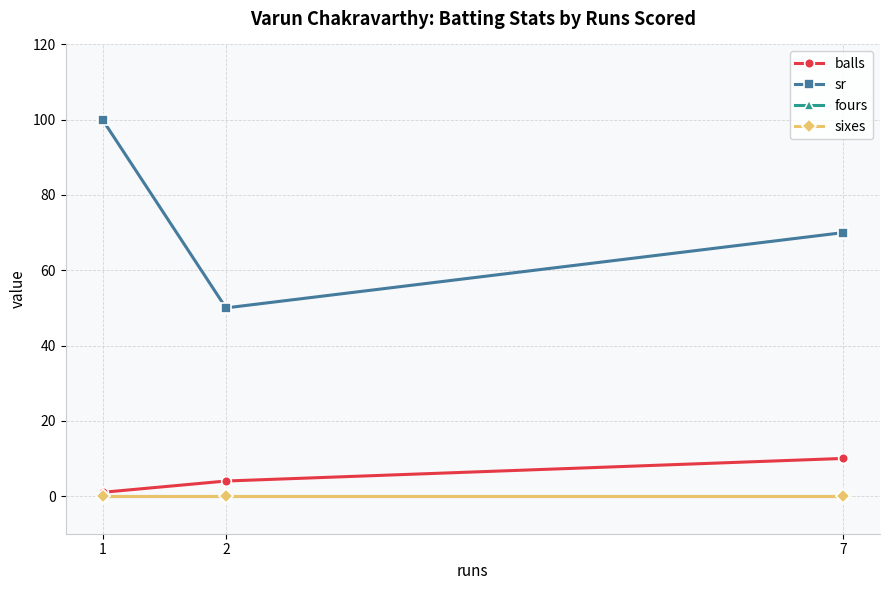

What is the maximum value shown in the chart?

100